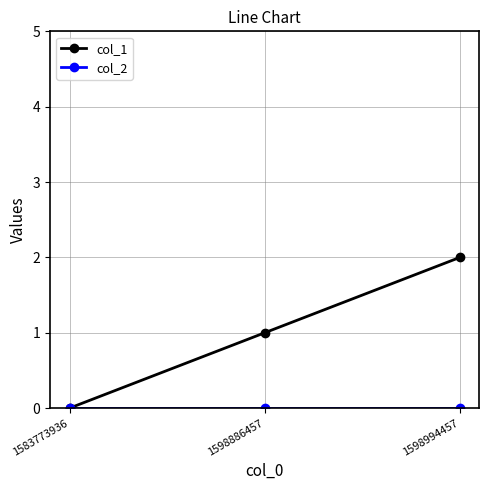

How many series are shown in this chart?

2